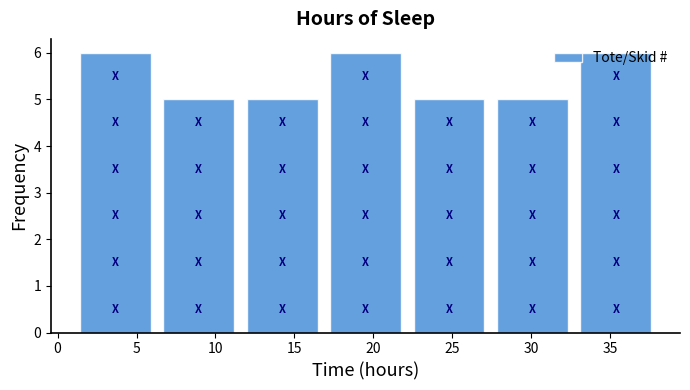

Reading left to right, list every bar in this chart as the range it spans on the x-axis followed by its height. Neither the bar edges nor the heights are printed on the chart, so give them approximately, as read against the axes.

1.0 to 6.5: 6
6.5 to 11.5: 5
11.5 to 17.0: 5
17.0 to 22.0: 6
22.0 to 27.5: 5
27.5 to 32.5: 5
32.5 to 38.0: 6